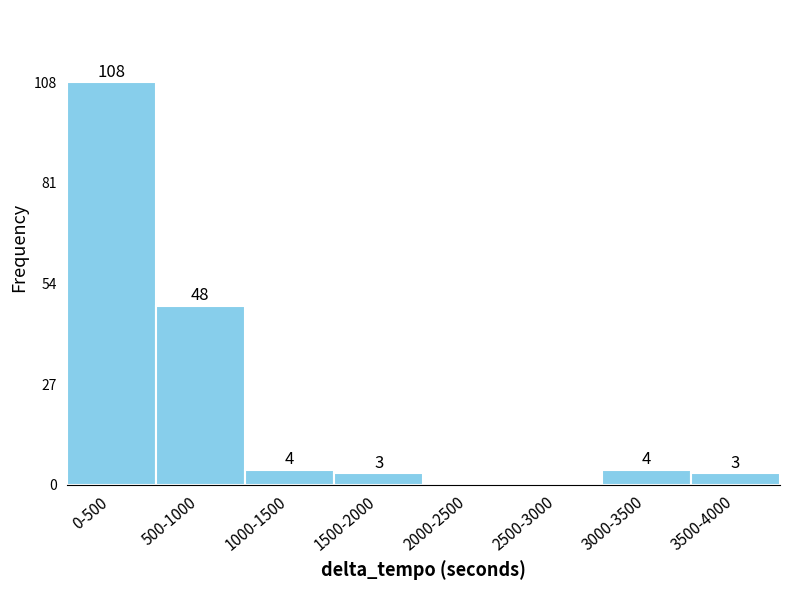

Reading left to right, list all the values displayed in this chart.

0-500=108	500-1000=48	1000-1500=4	1500-2000=3	2000-2500=0	2500-3000=0	3000-3500=4	3500-4000=3